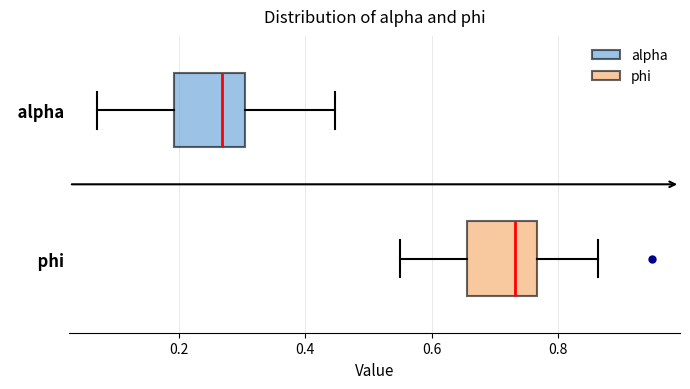

Which box has the furthest to the right median line?

phi